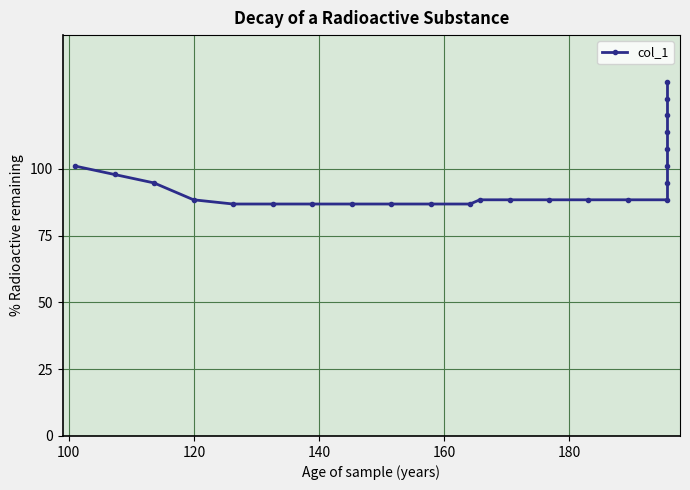

Does the chart display data point markers on the line(s)?

Yes